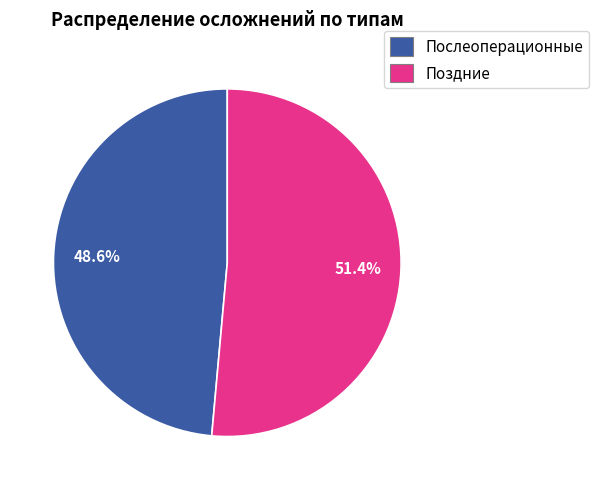

What is the total percentage of Поздние and Послеоперационные?

100.0%